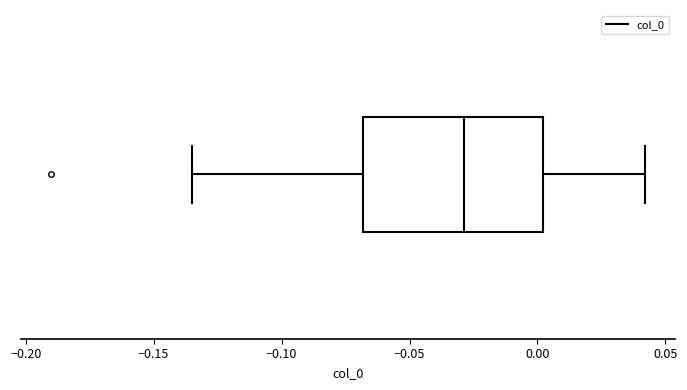

Where is the right edge of the box on the x-axis? The values are not printed on the chart, so give them approximately, as read against the axis.

0.000